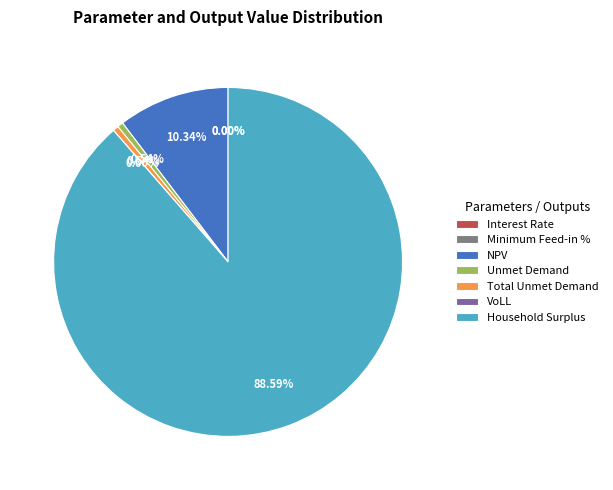

True or false: Interest Rate accounts for 0% of the total.

True